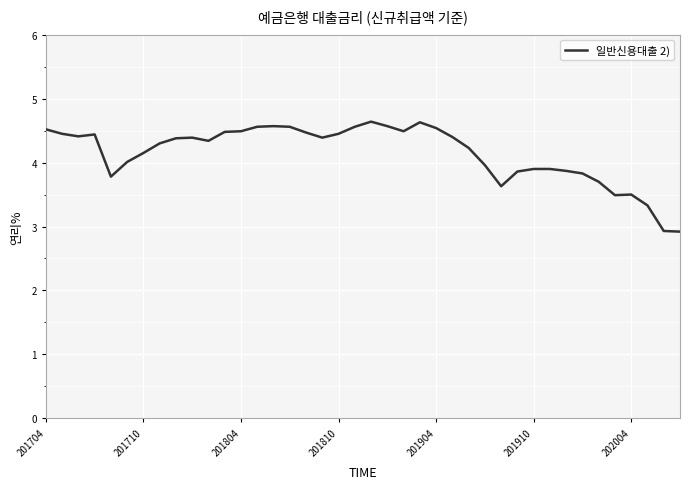

What is the difference between the second highest and second lowest values?

1.7